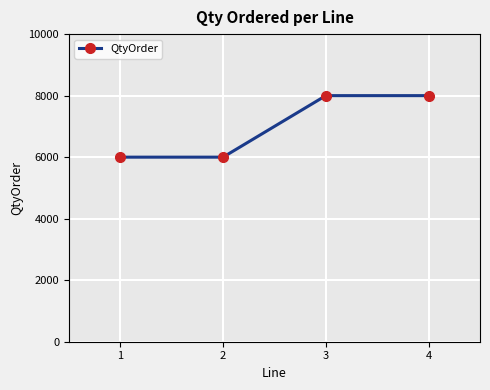

What is the change in value from 2 to 3?

+2000